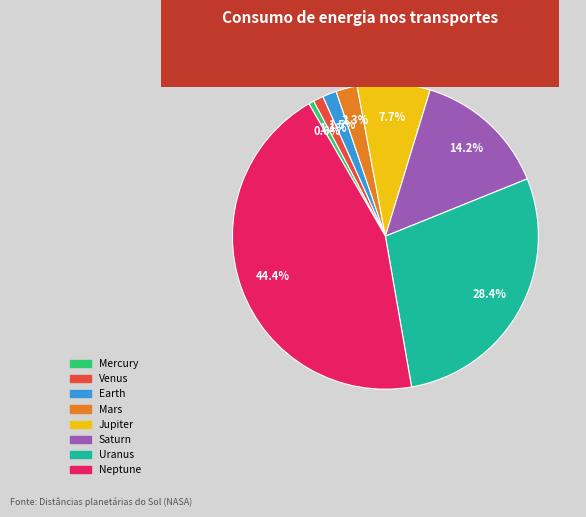

How many slices are in this pie chart?

8